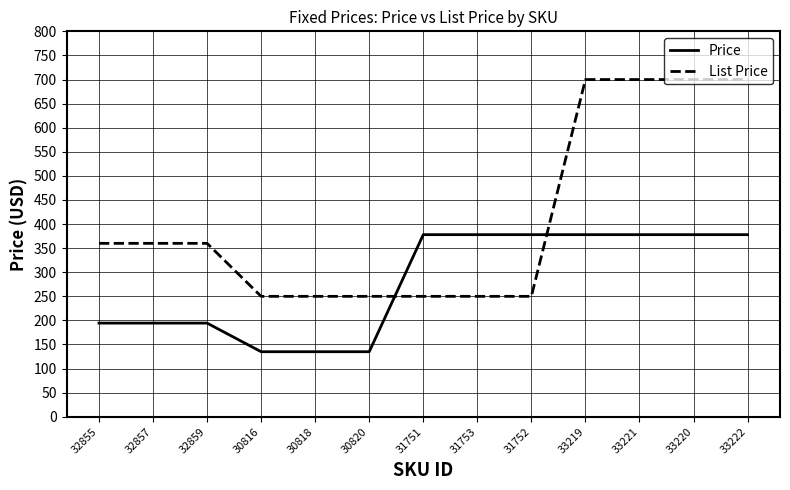

What is the maximum value shown in the chart?

699.9